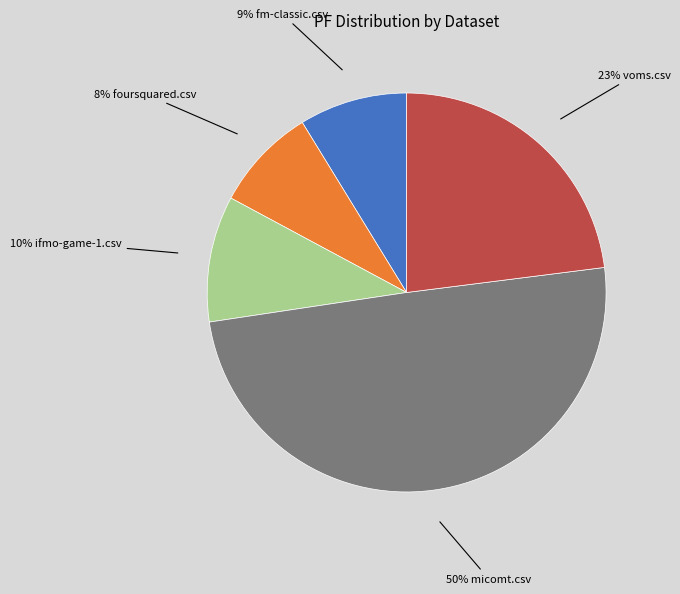

To the nearest percent, what is the average slice percentage?

20%